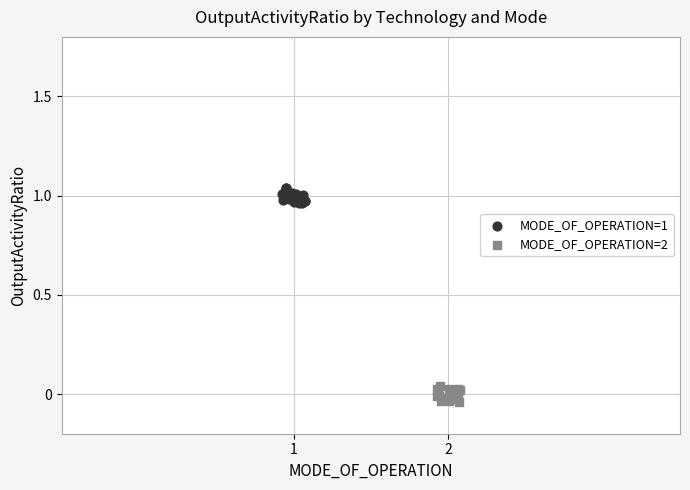

Which series contains the highest Y value?

MODE_OF_OPERATION=1